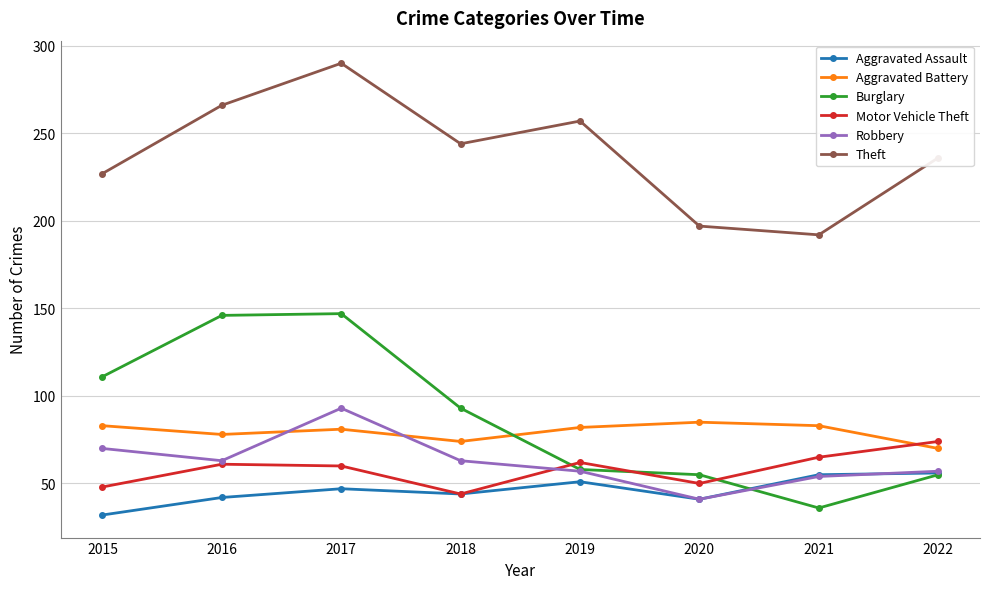

Is the value of Robbery at 2017 greater than the value of Aggravated Assault at 2018?

Yes